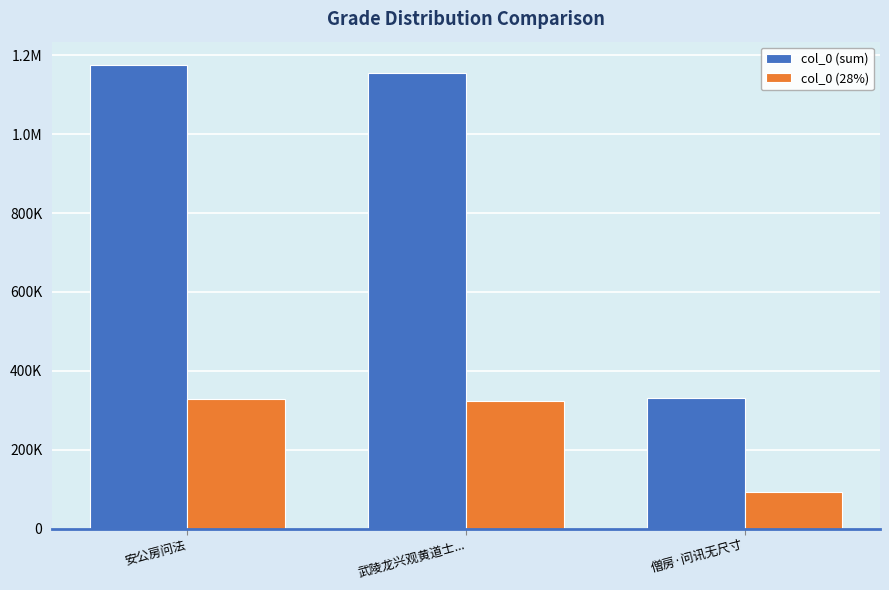

At which label does col_0 (sum) first exceed 1155000?

安公房问法